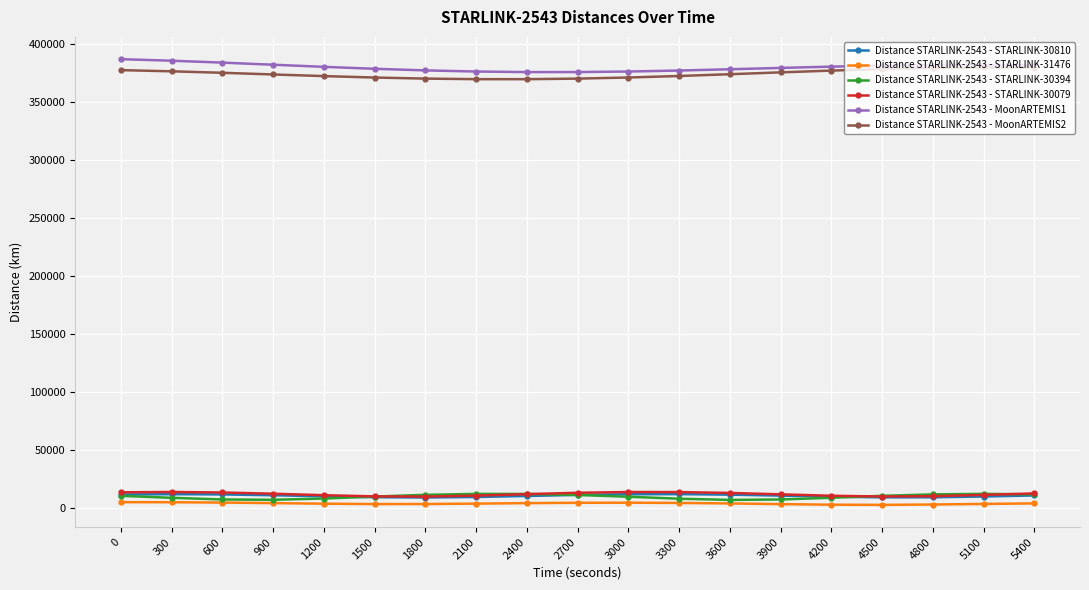

What is the value of the Distance STARLINK-2543 - MoonARTEMIS2 point at the 12th from the left?

372288.8